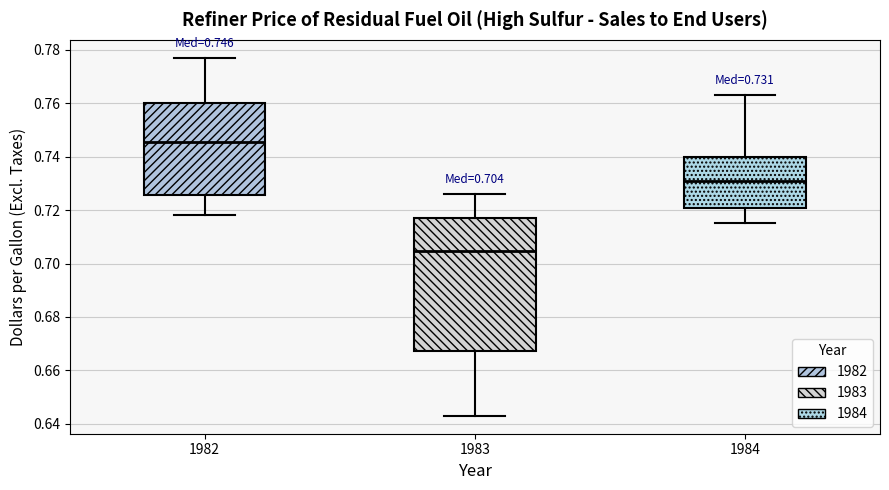

Which box has the highest median line?

1982